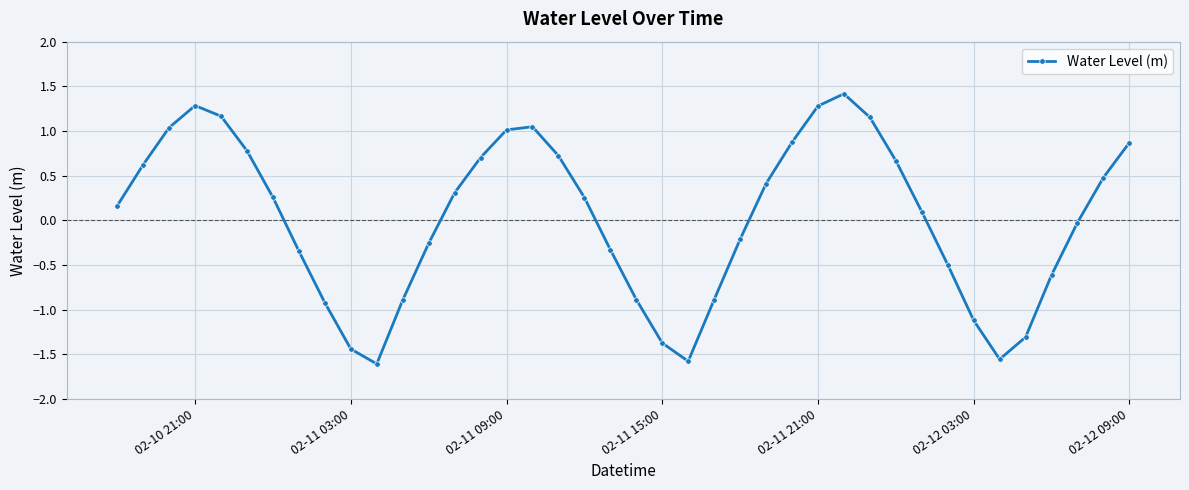

What is the greatest value displayed?

1.4